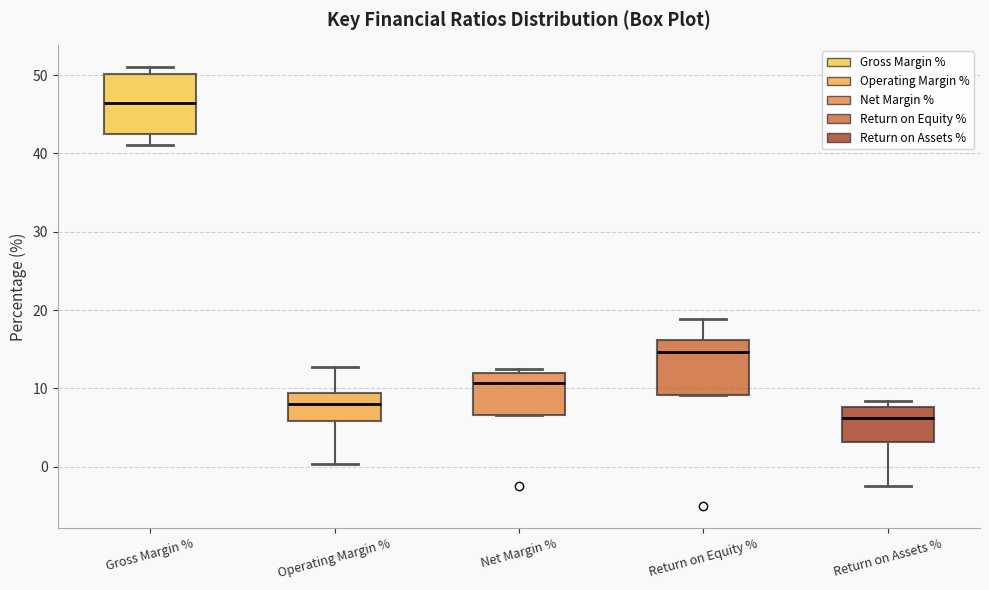

Which box's median line is the lowest?

Return on Assets %